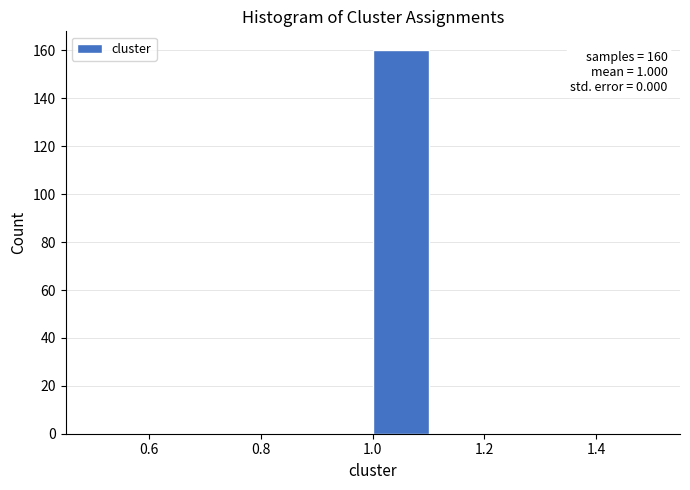

Which range on the x-axis has the tallest bar?

1.0 to 1.1